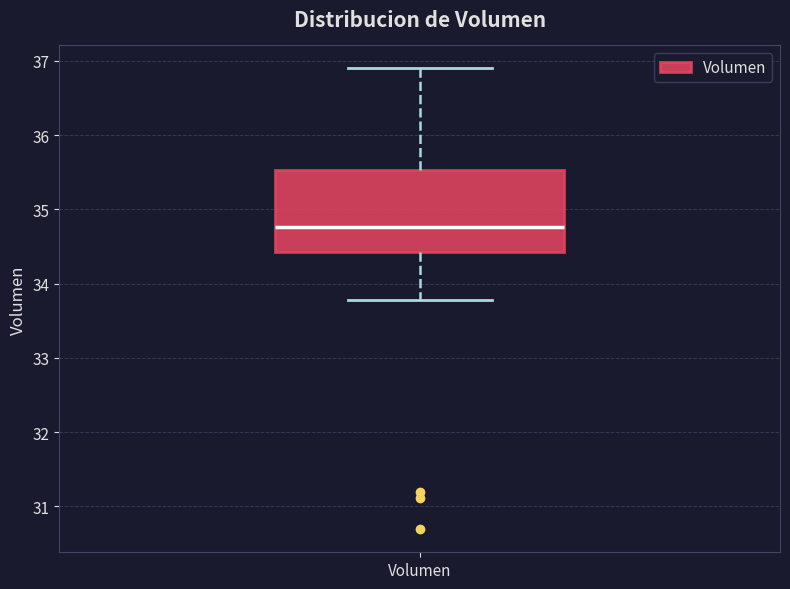

Where is the lower edge of the box for Volumen on the y-axis? The values are not printed on the chart, so give them approximately, as read against the axis.

34.4